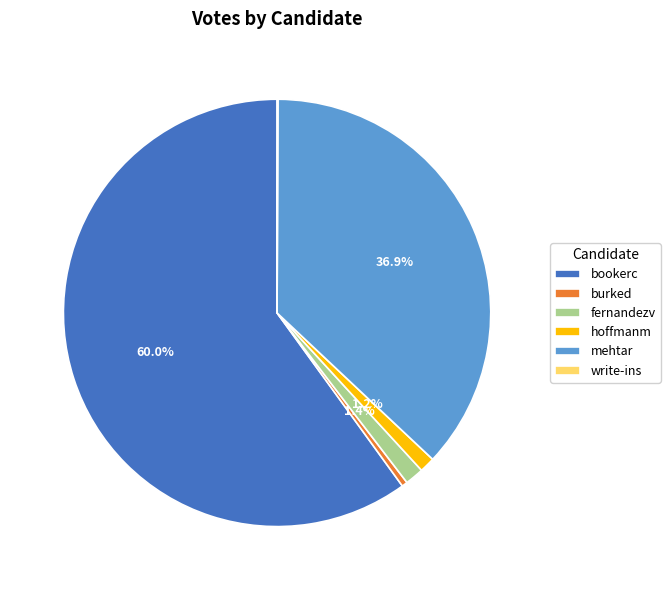

Is it true that mehtar is 37% of the pie?

True